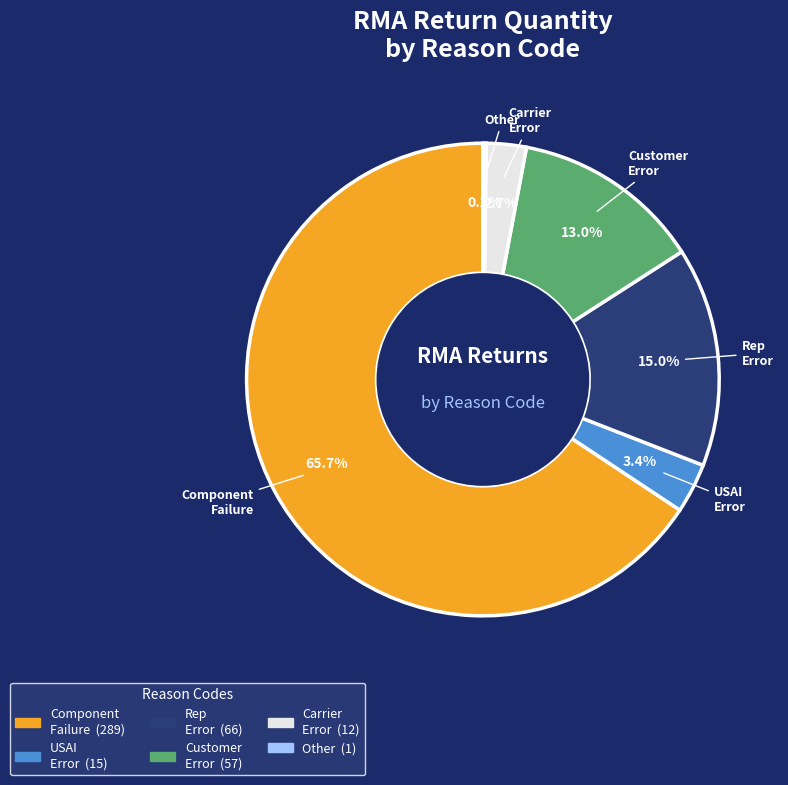

Is there any slice that represents more than half of the pie?

Yes